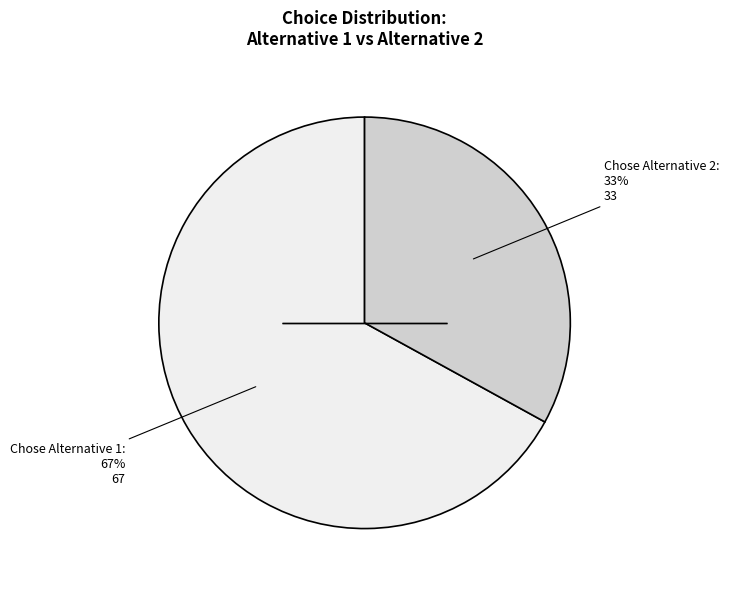

Is there a majority slice in this chart?

Yes